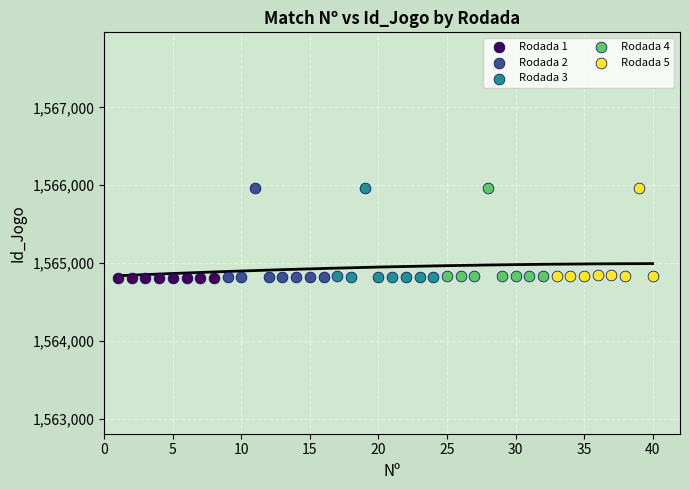

What are all the series names shown in the legend?

Rodada 1, Rodada 2, Rodada 3, Rodada 4, Rodada 5